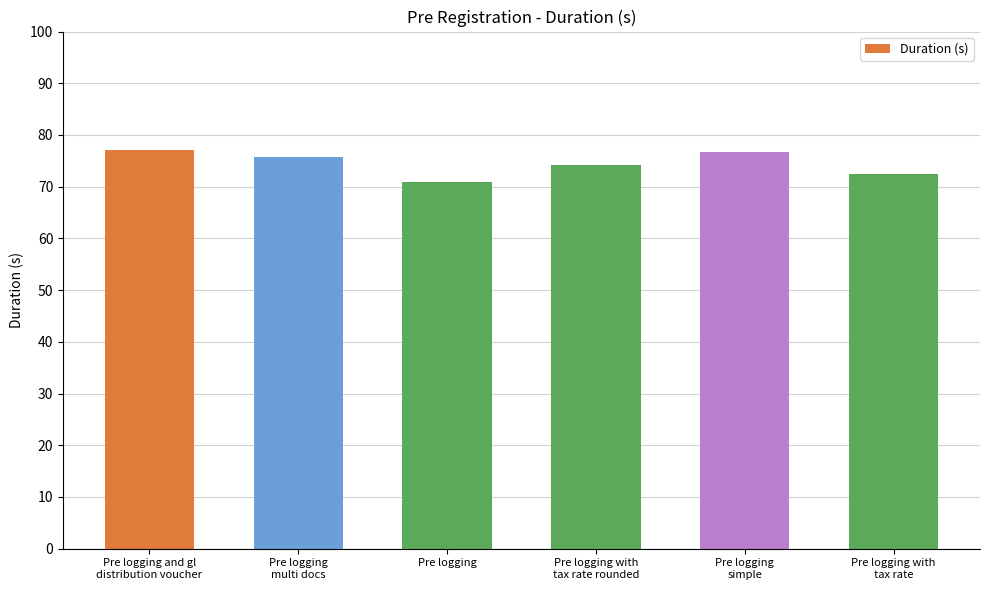

Approximately how many times larger is the value at Pre logging
simple compared to Pre logging with
tax rate rounded?

1.0